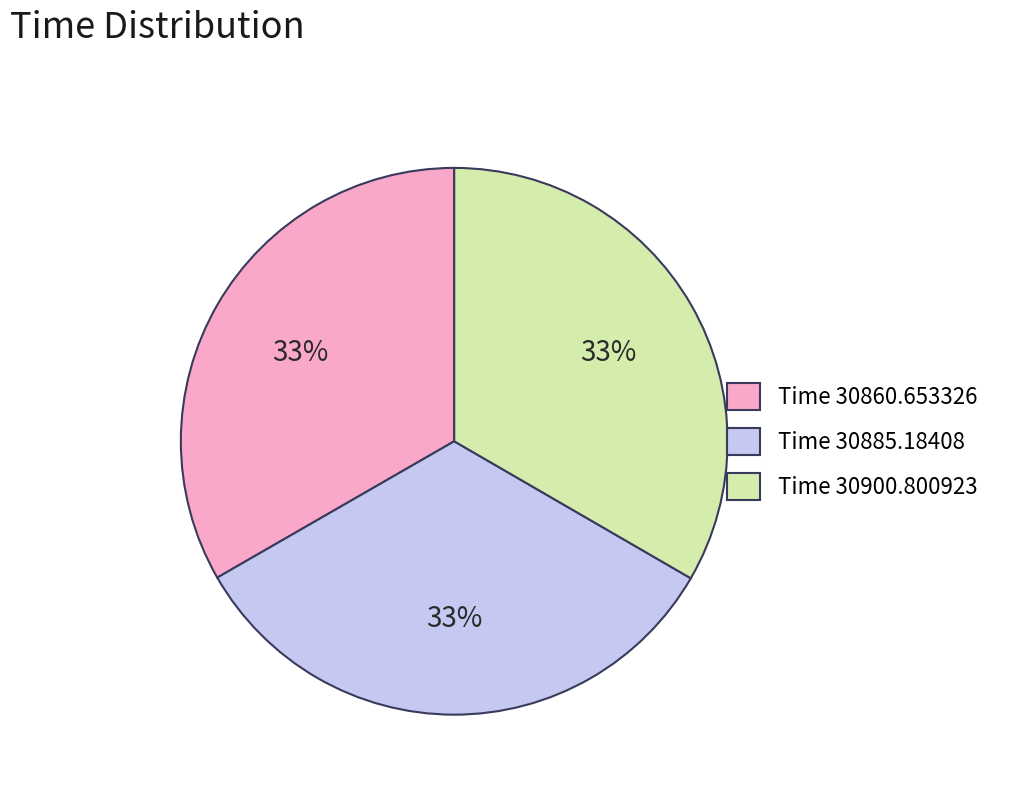

True or false: Time 30900.800923 accounts for 48% of the total.

False